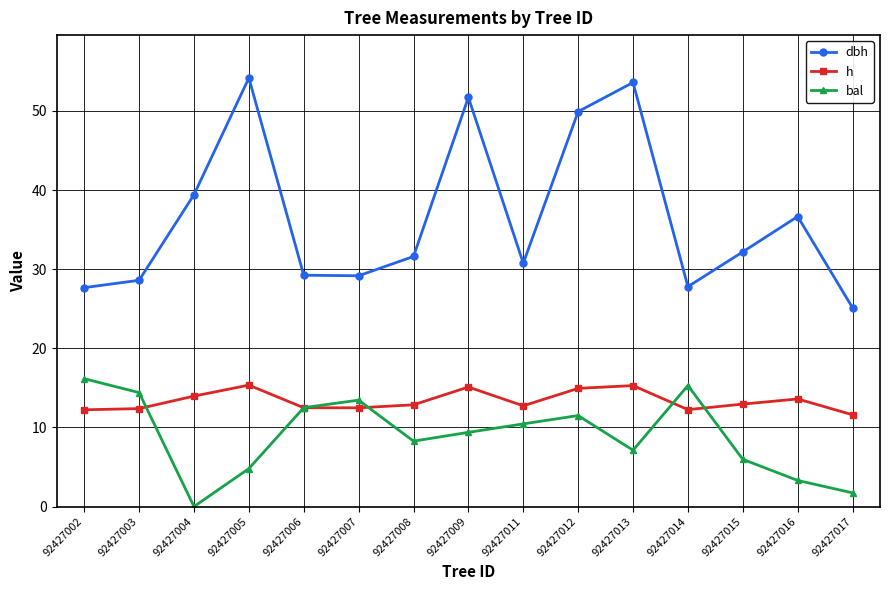

What is the value of the bal point at the 13th from the left?

6.0